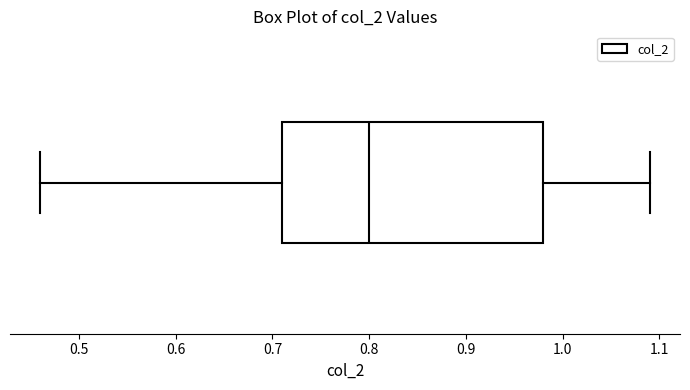

Transcribe this box plot: give where the median line is, the range the box spans, and where the two whiskers end, as read against the x-axis. The values are not printed on the chart, so give them approximately, as read against the axis.

median 0.80, box 0.71 to 0.98, whiskers 0.46 to 1.09